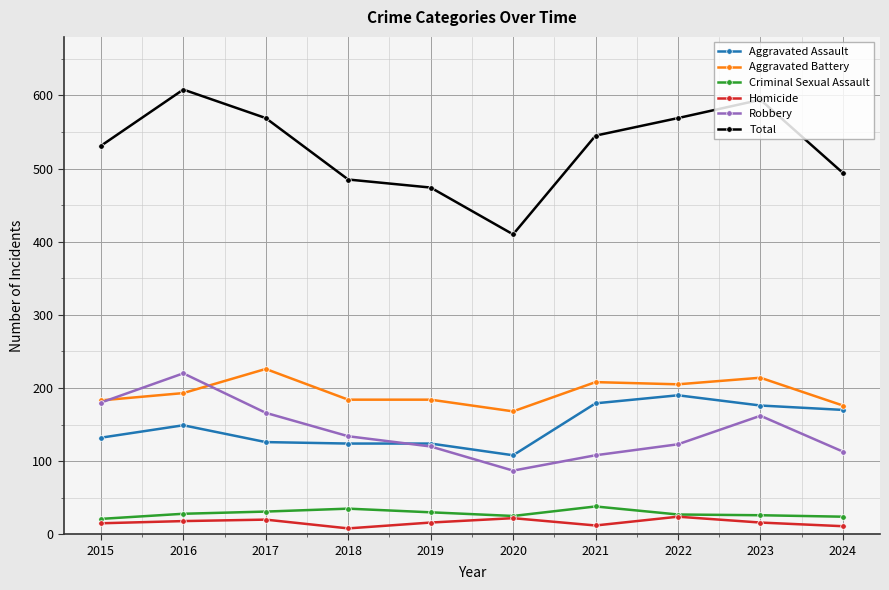

How many lines are shown in the chart?

6